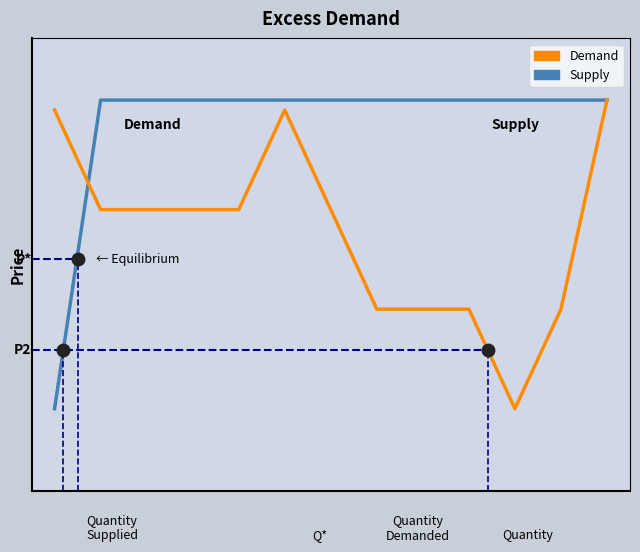

What is the total value across all series at 2?

163.4